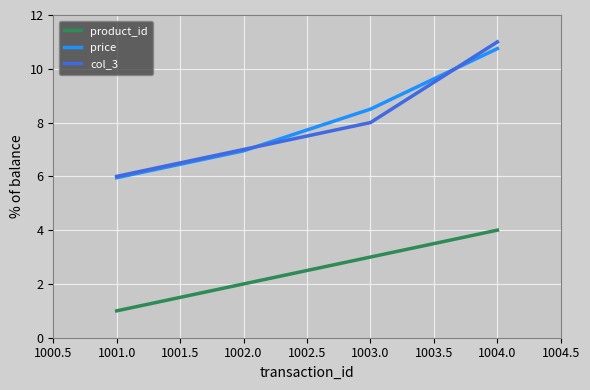

True or false: col_3 and product_id intersect in this chart.

False